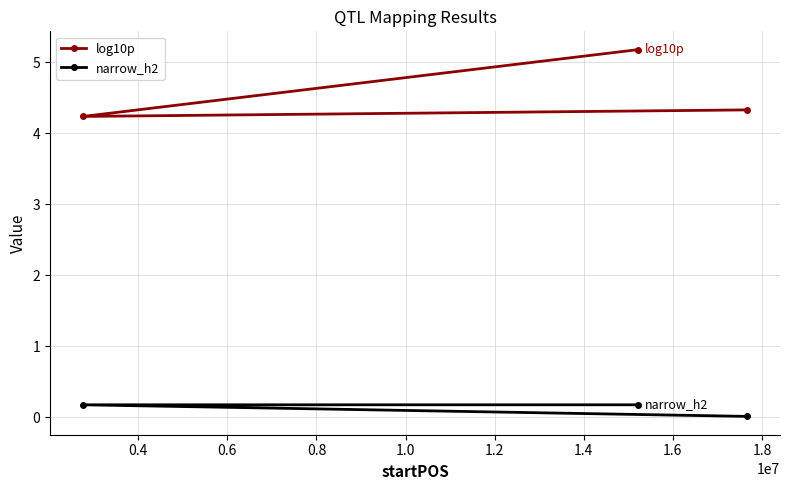

At how many categories does at least one series exceed 1?

3